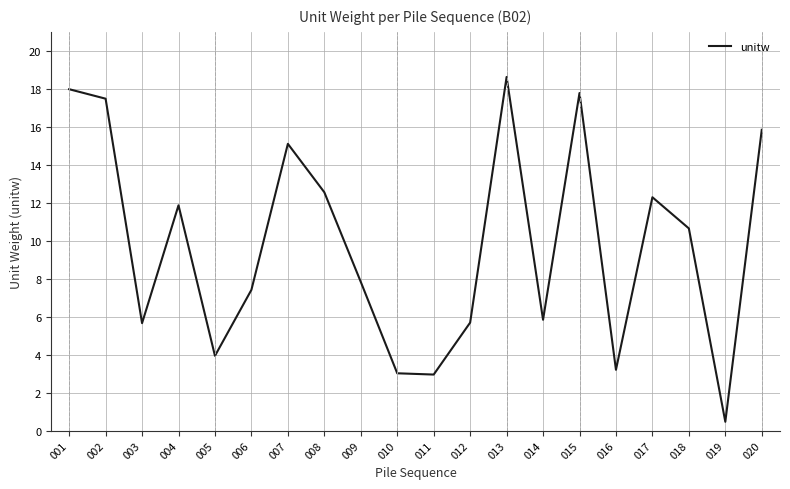

What is the difference between the values at 018 and 019?

10.2